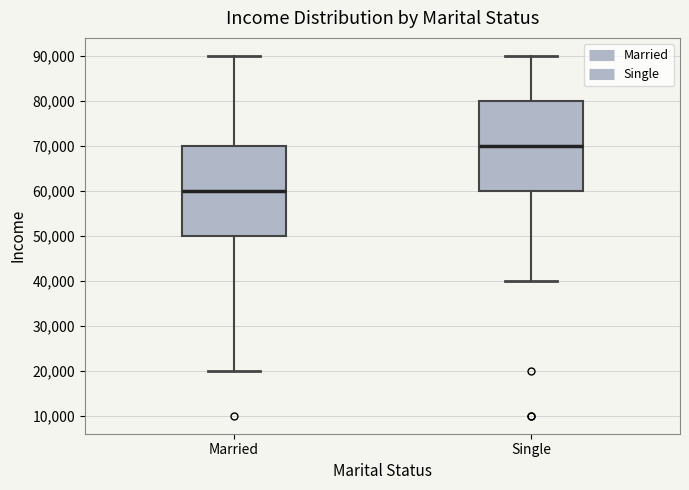

Reading left to right, read every box against the y-axis: the position of its median line, the range the box covers, and the ends of its whiskers. The values are not printed on the chart, so give them approximately, as read against the axis.

Married: median 60000, box 50000 to 70000, whiskers 20000 to 90000
Single: median 70000, box 60000 to 80000, whiskers 40000 to 90000